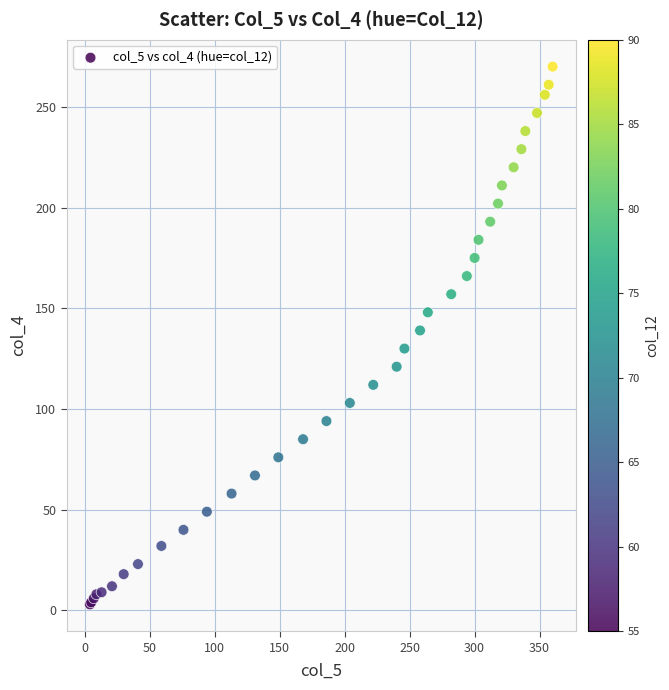

What Y value in the scatter plot is closest to 136?

139